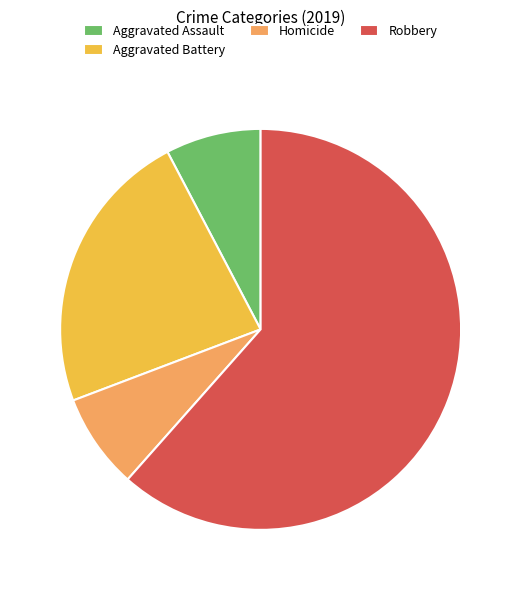

How many segments does this pie chart have?

4